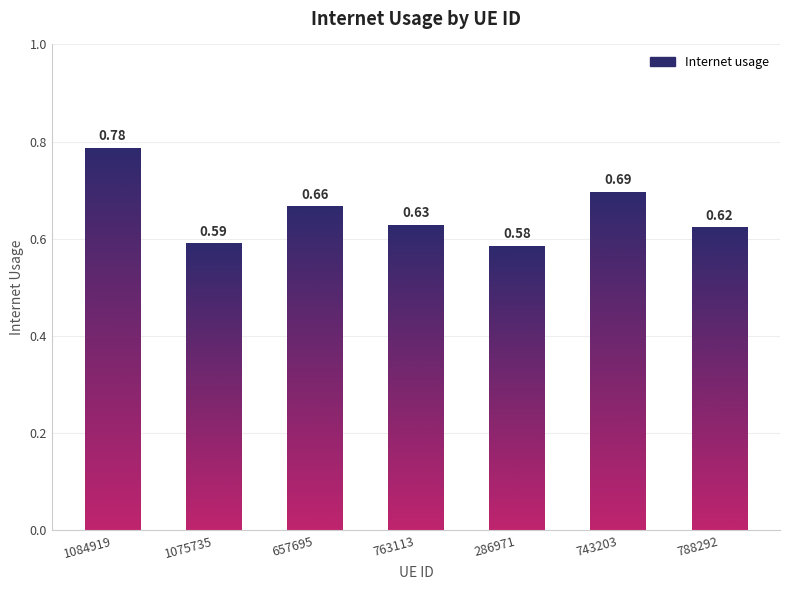

What is the sum of the values at 657695 and 763113?

1.3